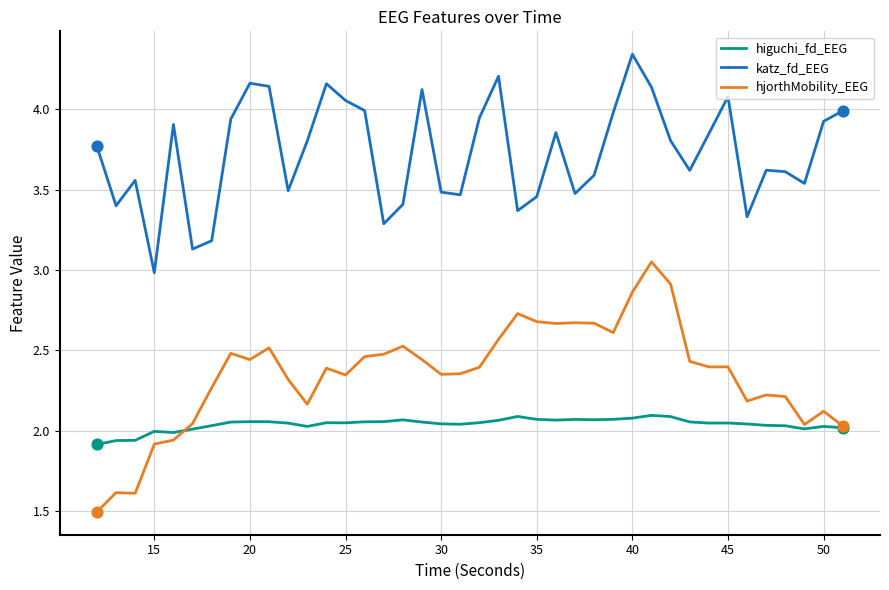

Rank the series by their maximum value, from highest to lowest.

katz_fd_EEG, hjorthMobility_EEG, higuchi_fd_EEG